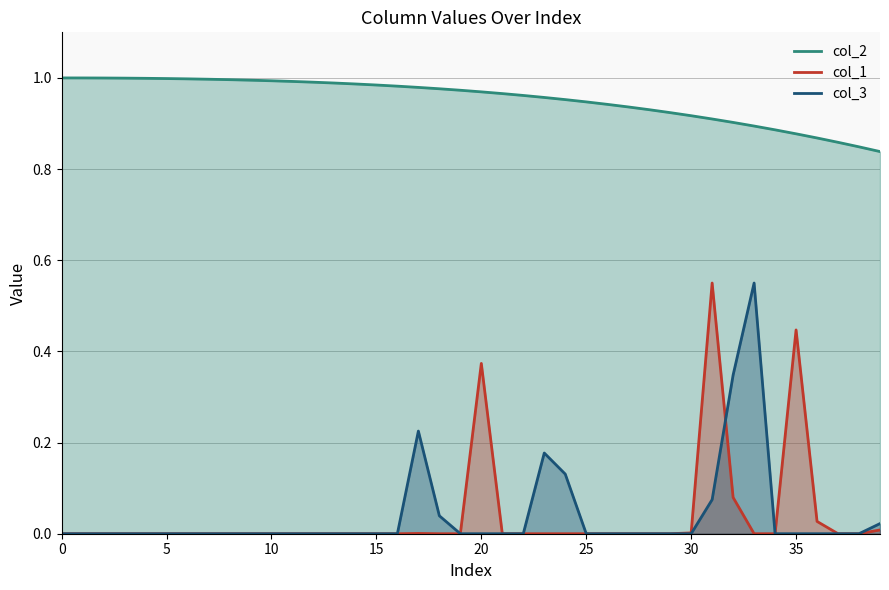

Which series has the widest spread of values?

col_1